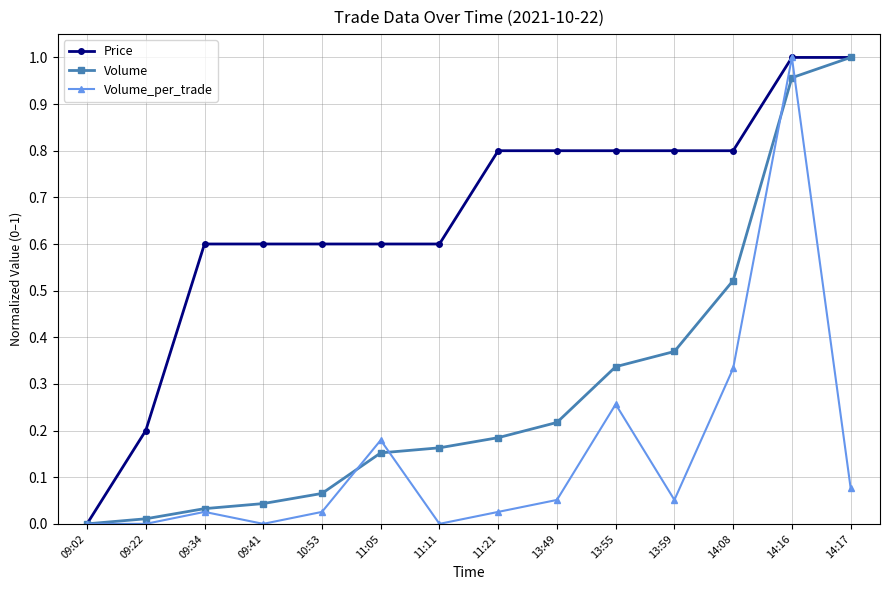

How many values in Volume are above zero?

13